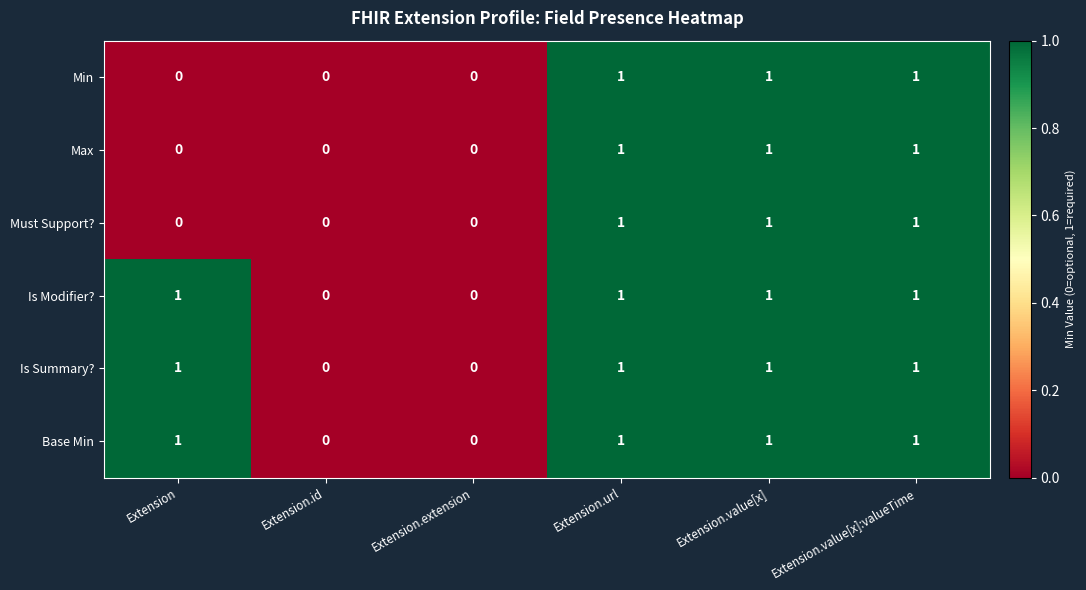

Is the value of Max at Extension greater than the value of Base Min at Extension.value[x]:valueTime?

No